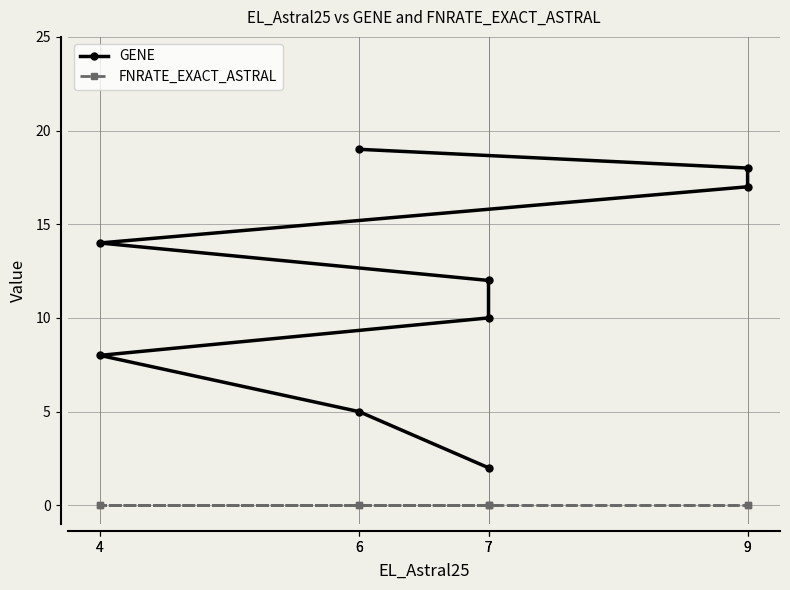

True or false: FNRATE_EXACT_ASTRAL has more than 0 points higher than both neighbors.

False